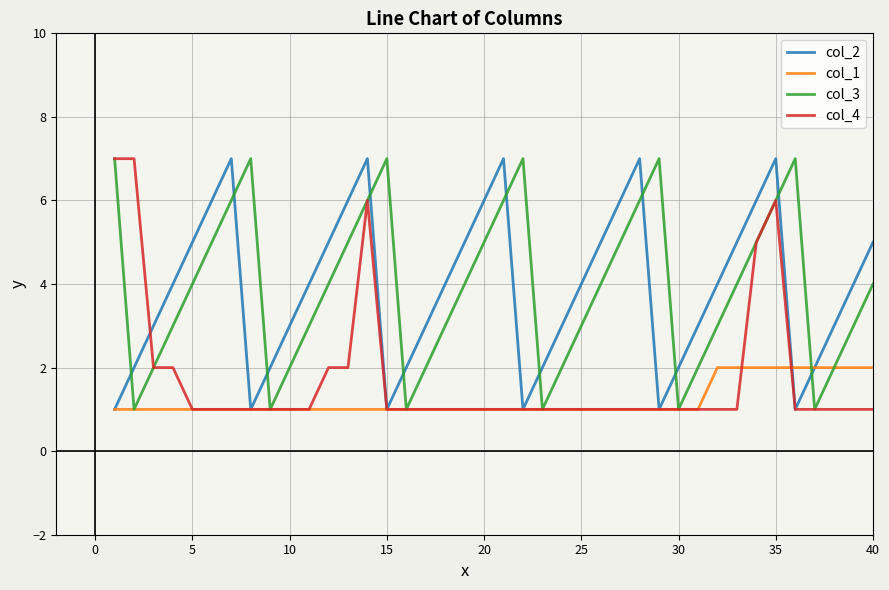

After their last crossing, which series has the higher values: col_3 or col_2?

col_2